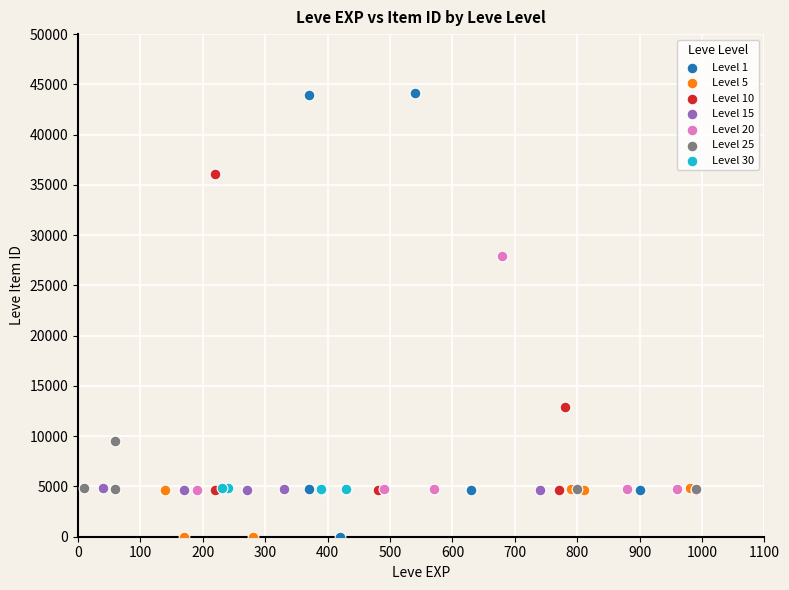

Which series reaches the maximum Y coordinate?

Level 1